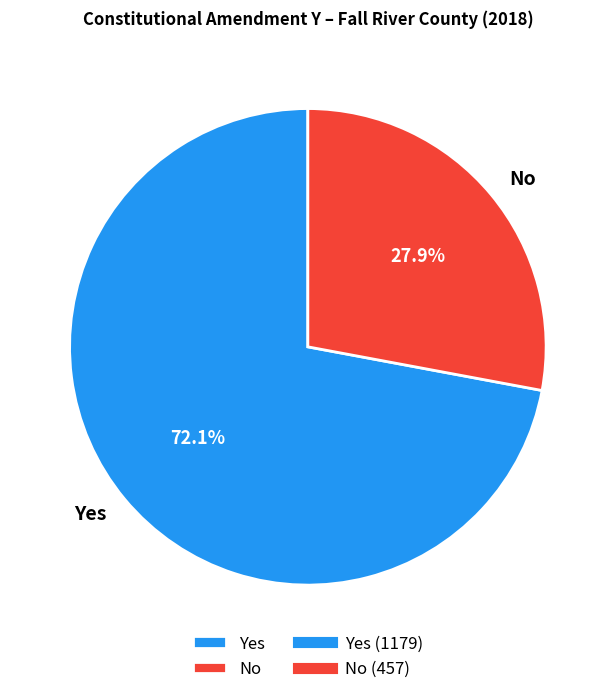

To the nearest percent, what is the average slice percentage?

50%